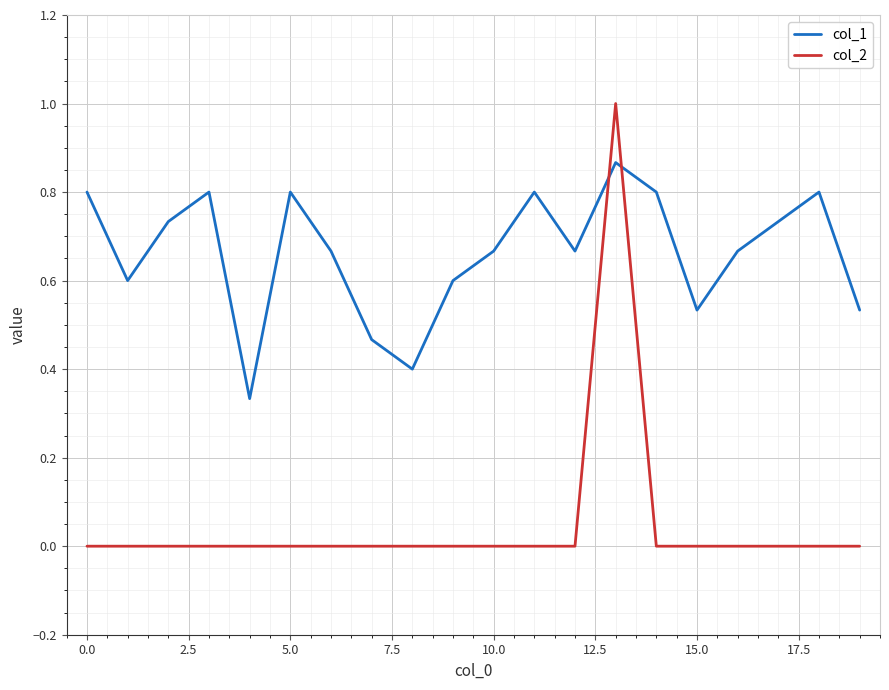

Which series has the largest total across all categories?

col_1